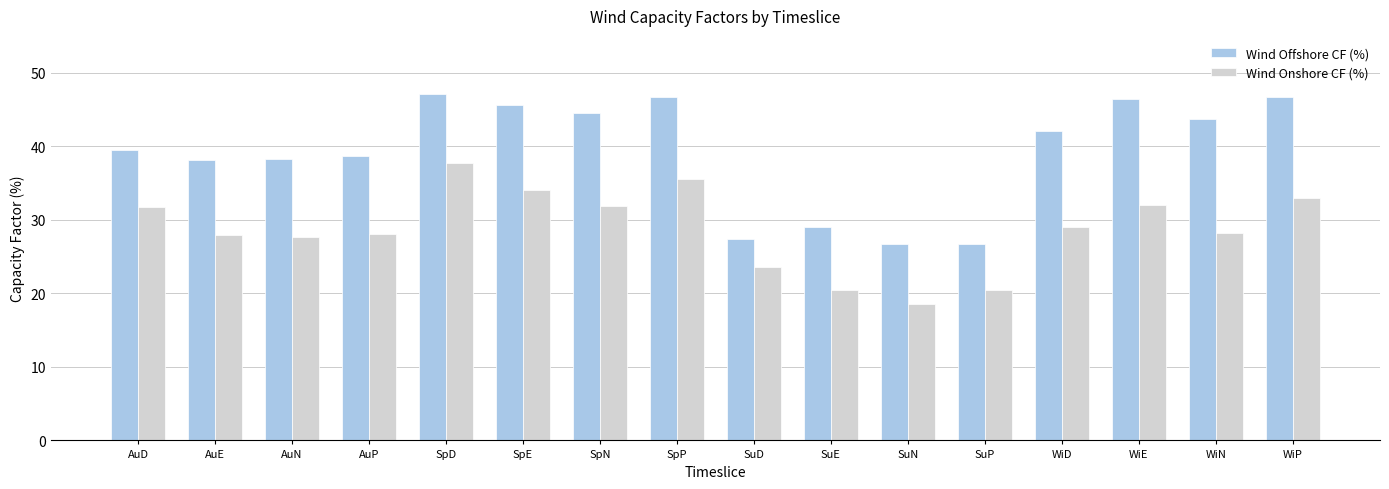

The value of Wind Onshore CF (%) at SuD is 23.6. True or false?

True